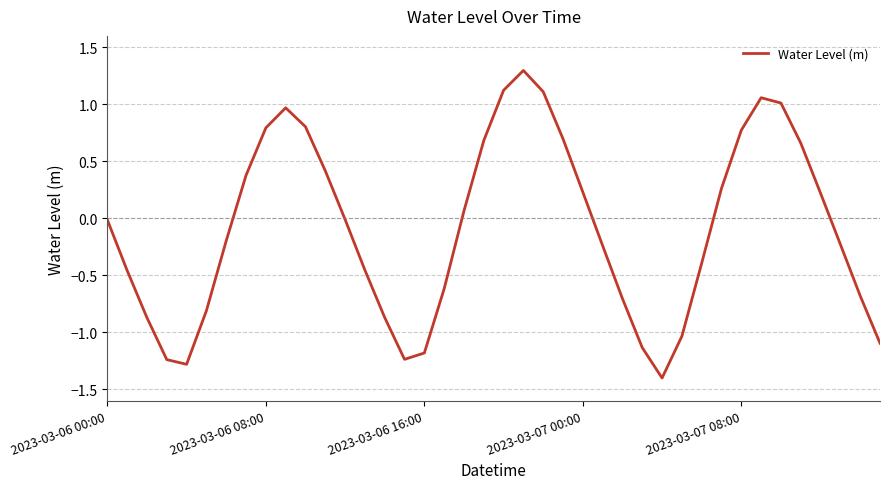

What is the difference between the maximum and minimum values?

2.7